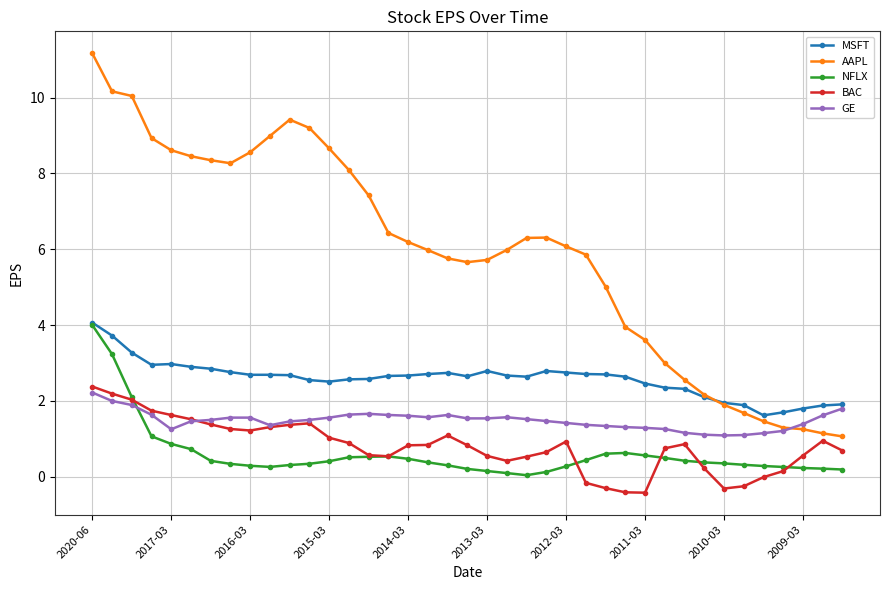

Which series has the largest total across all categories?

AAPL